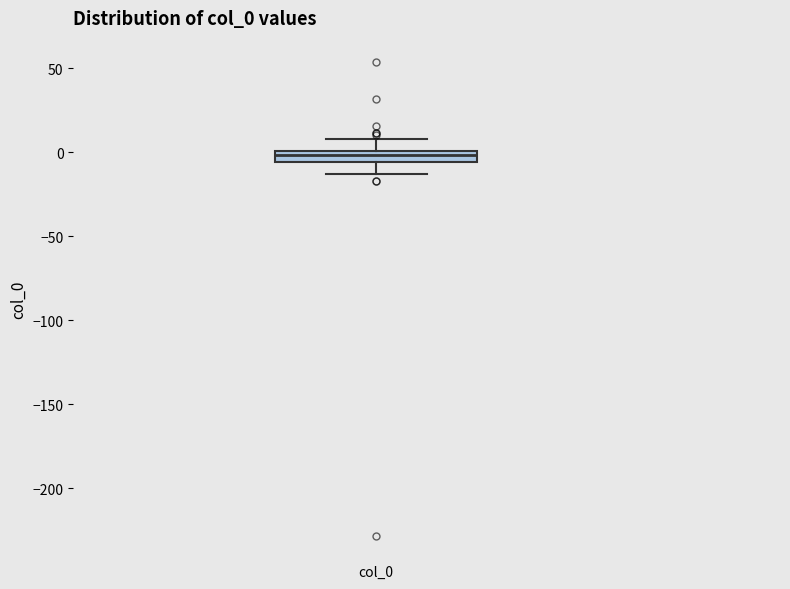

Where does the upper whisker of the box for col_0 end on the y-axis? The values are not printed on the chart, so give them approximately, as read against the axis.

10